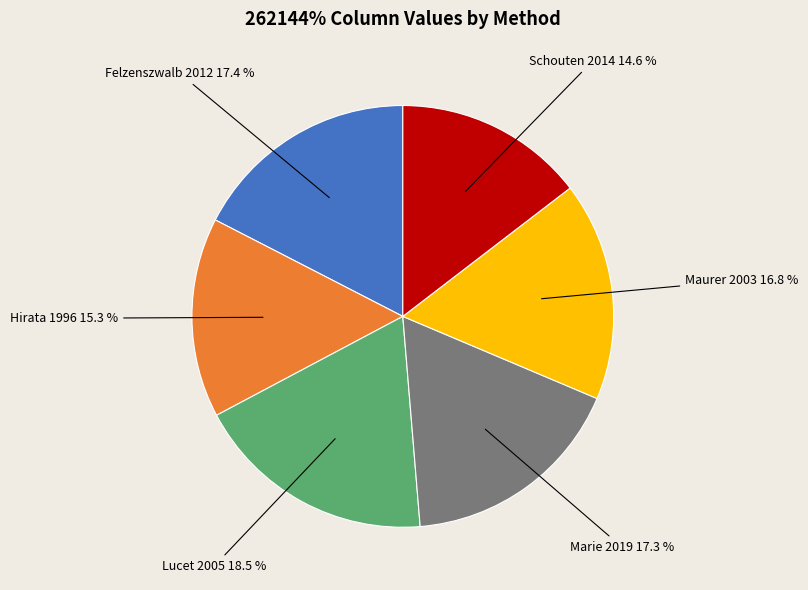

Does any single category account for the majority?

No